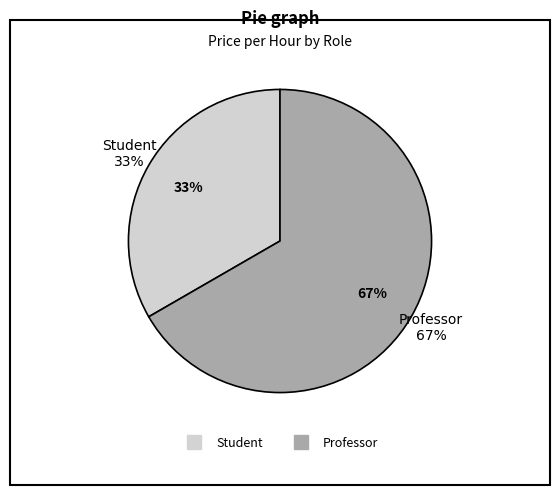

Count the number of slices in the pie.

2